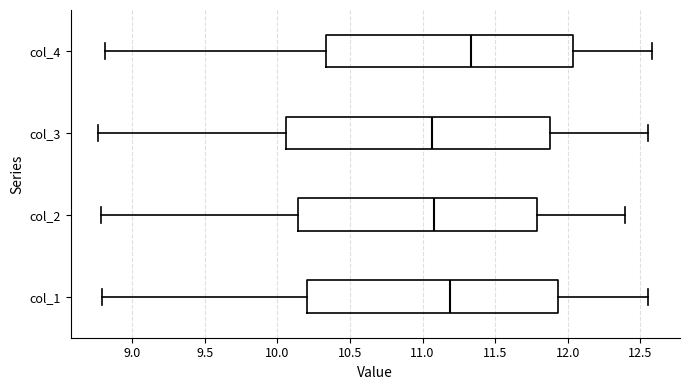

Which box is the widest, from its left edge to its right edge?

col_3